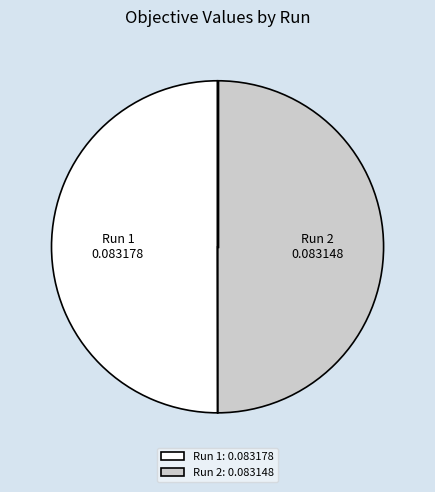

Is the sum of Run 2: 0.083148 and Run 1: 0.083178 greater than half?

Yes